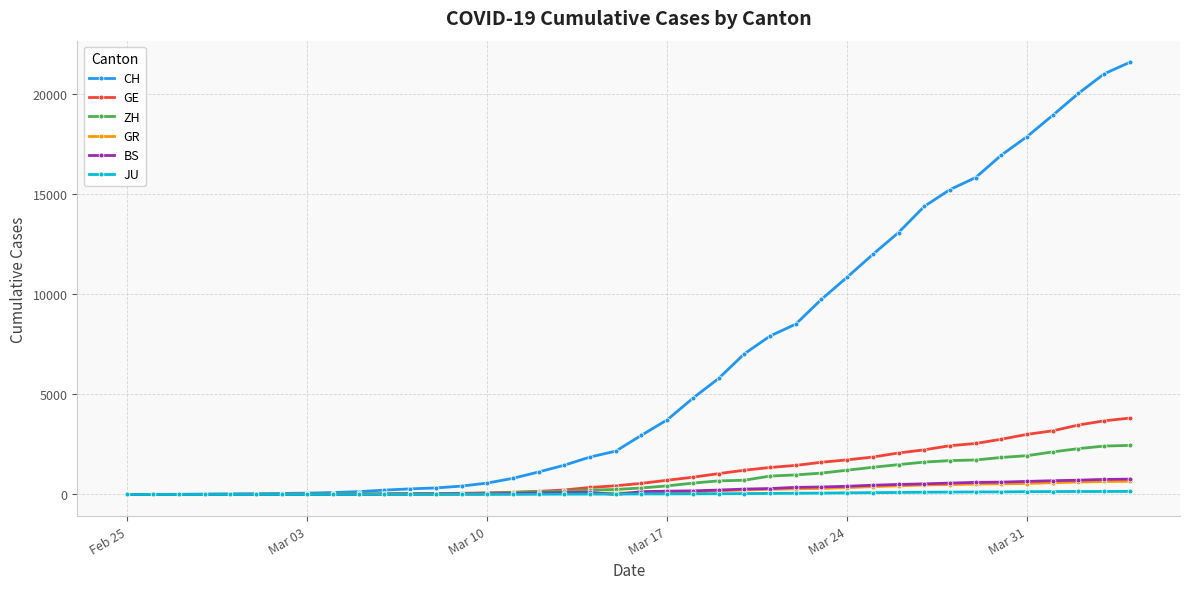

What is the value of the ZH point at the 4th from the left?

2